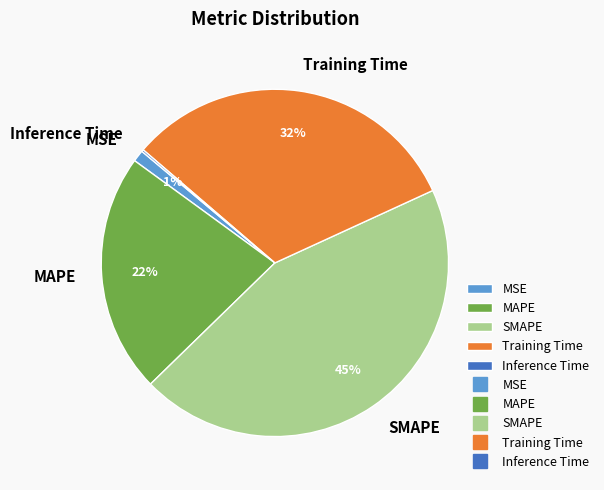

Is MAPE the majority of the pie?

No